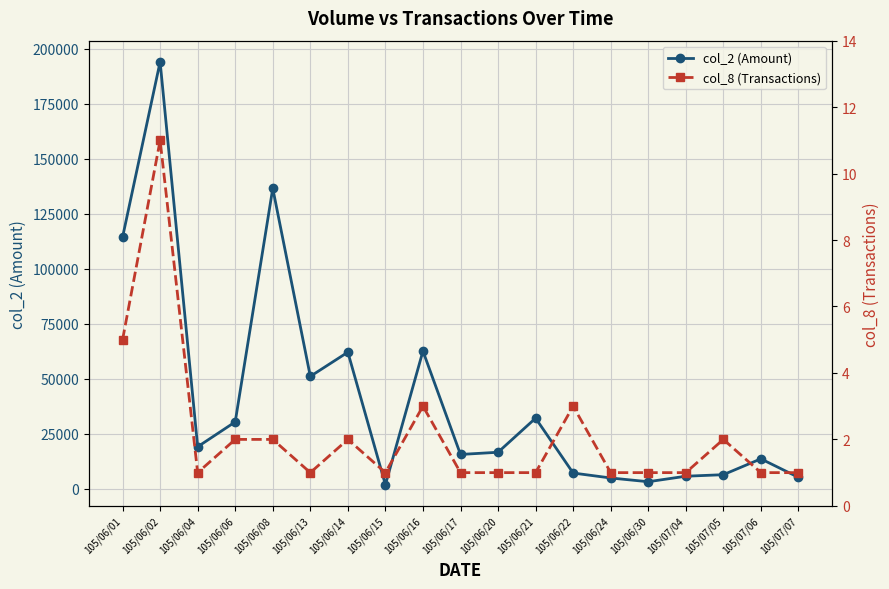

At how many categories does at least one series exceed 22713?

8